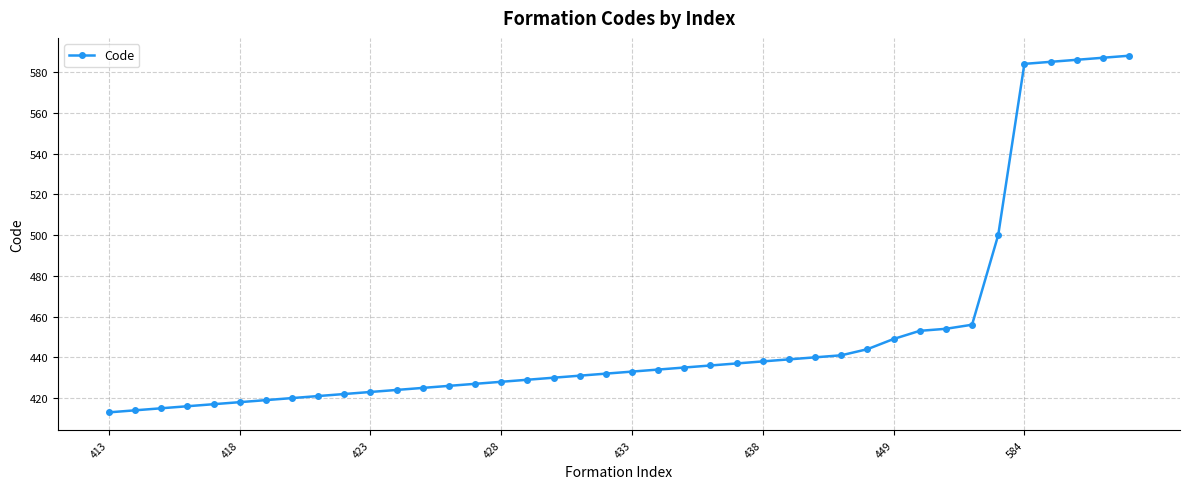

What is the value of the 15th point from the left?

427